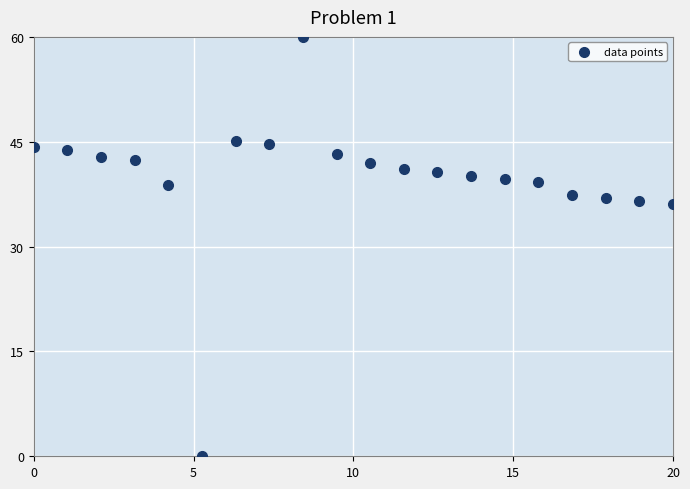

What is the range of X values (max minus min)?

20.0